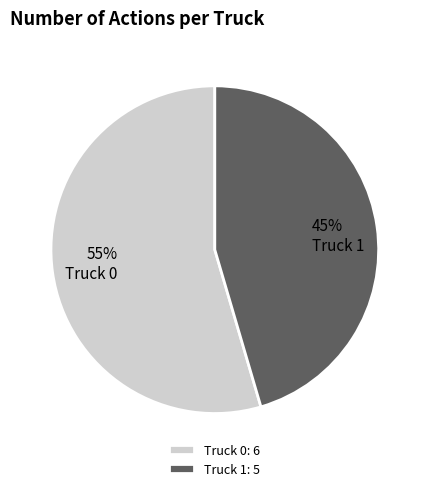

What is the largest slice in the pie chart?

Truck 0